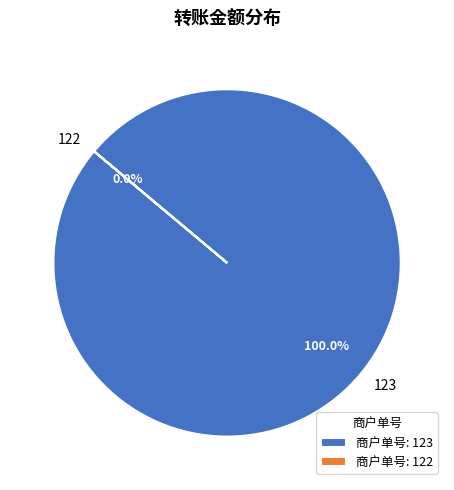

How many slices are in this pie chart?

2